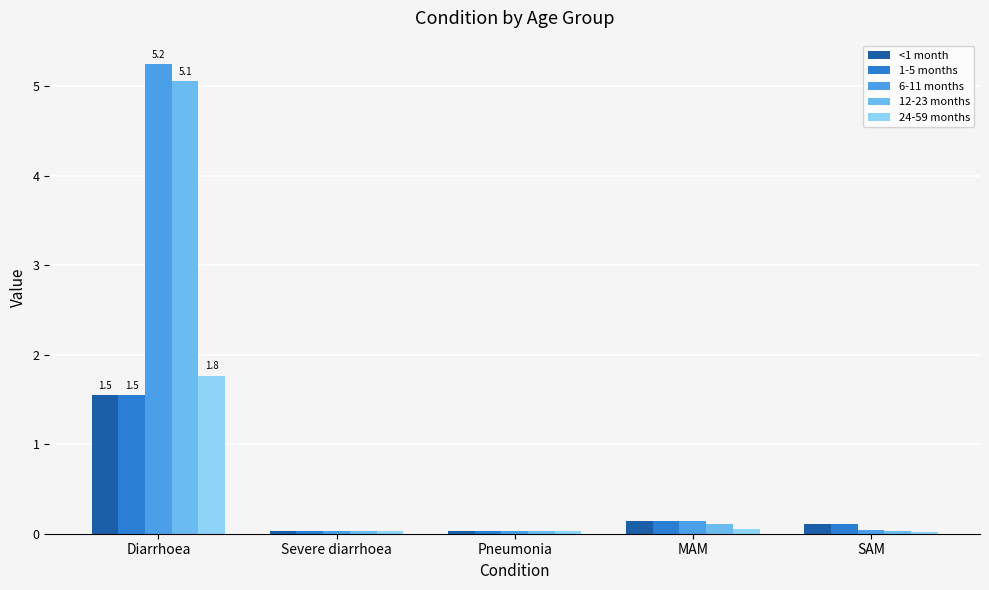

What is the value of the <1 month bar at the 5th from the left?

0.1